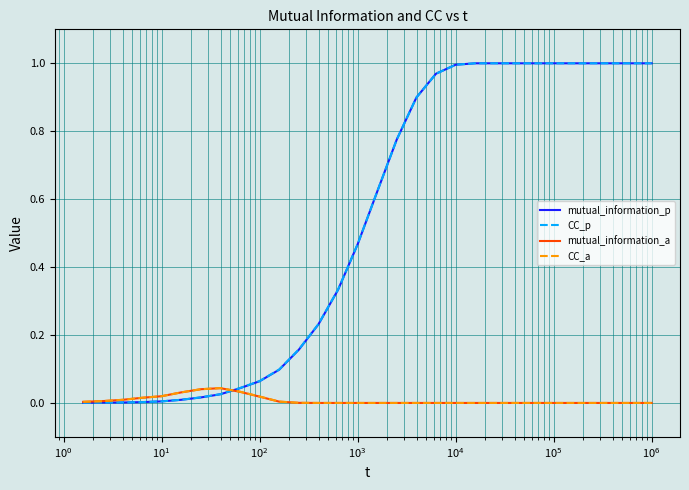

True or false: CC_a has more than 0 interior local peaks.

True